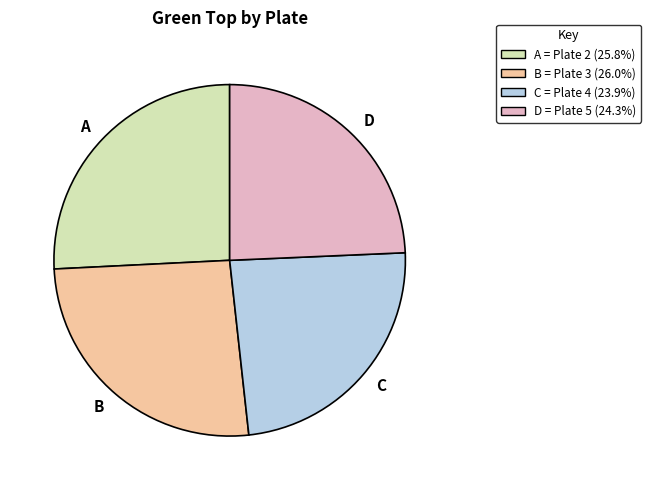

Approximately how many times larger is the value at C = Plate 4 (23.9%) compared to A = Plate 2 (25.8%)?

0.9